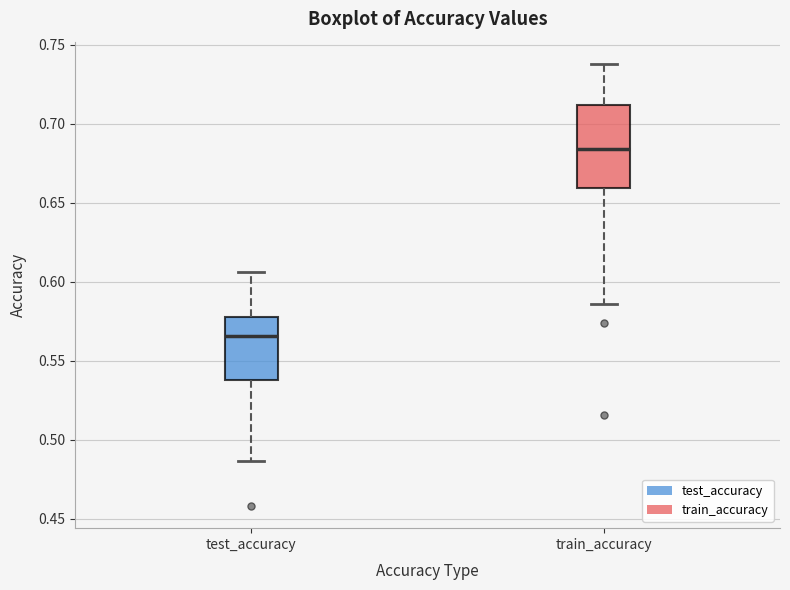

Reading left to right, read every box against the y-axis: the position of its median line, the range the box covers, and the ends of its whiskers. The values are not printed on the chart, so give them approximately, as read against the axis.

test_accuracy: median 0.565, box 0.540 to 0.580, whiskers 0.485 to 0.605
train_accuracy: median 0.685, box 0.660 to 0.710, whiskers 0.585 to 0.740